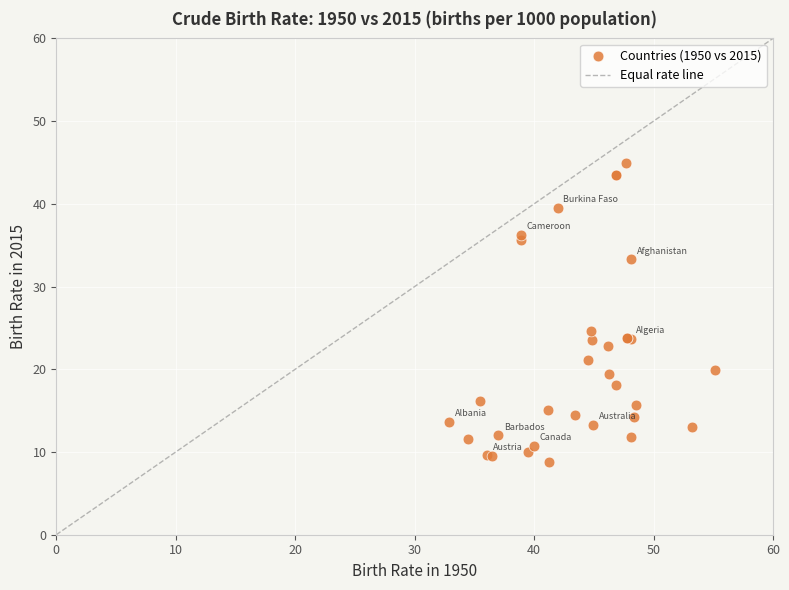

What Y value in the scatter plot is closest to 26?

24.6